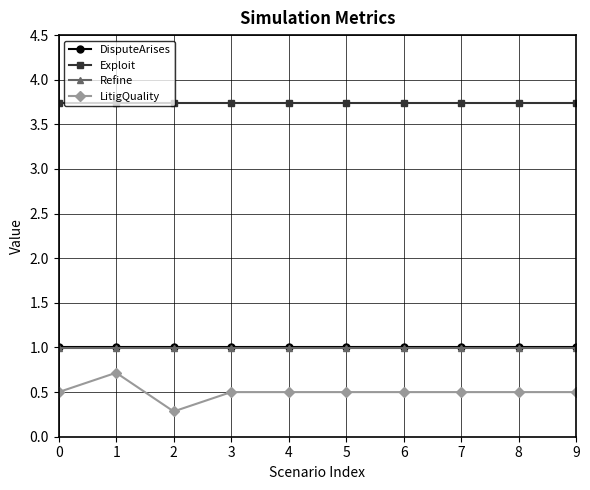

At which category is the sum across all series the highest?

1